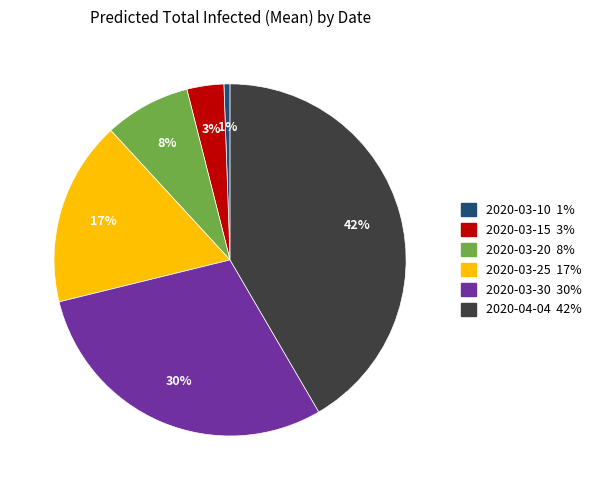

To the nearest percent, what is the difference between the largest and smallest slice percentages?

41%